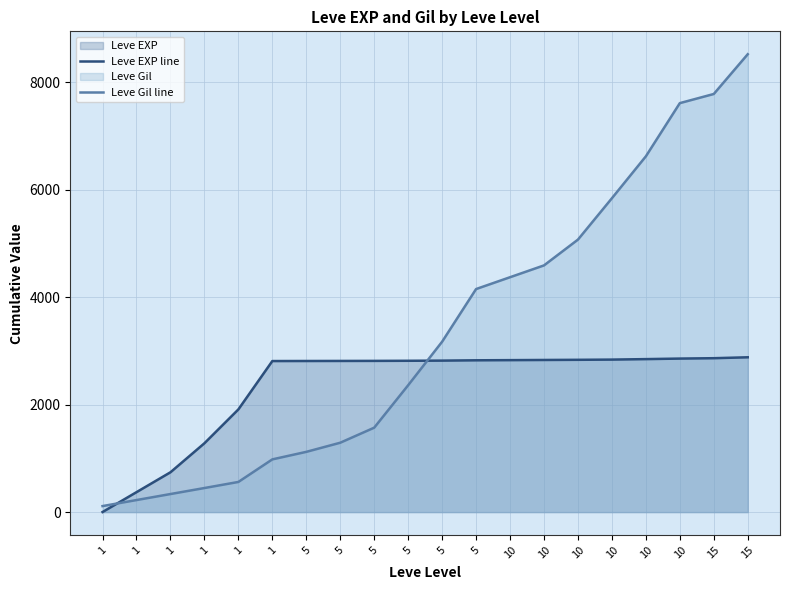

The value of Leve Gil line at 10 is 6621. True or false?

True